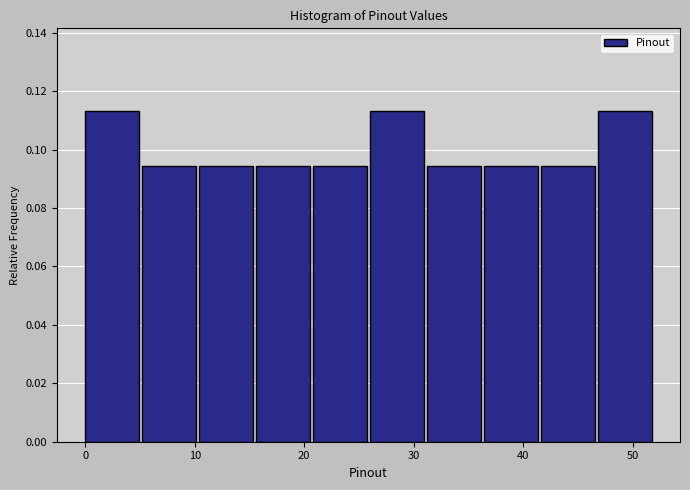

What is the height of the bar covering 36.4 to 41.6 on the x-axis? Neither the bar edges nor the heights are printed on the chart, so give them approximately, as read against the axes.

0.094